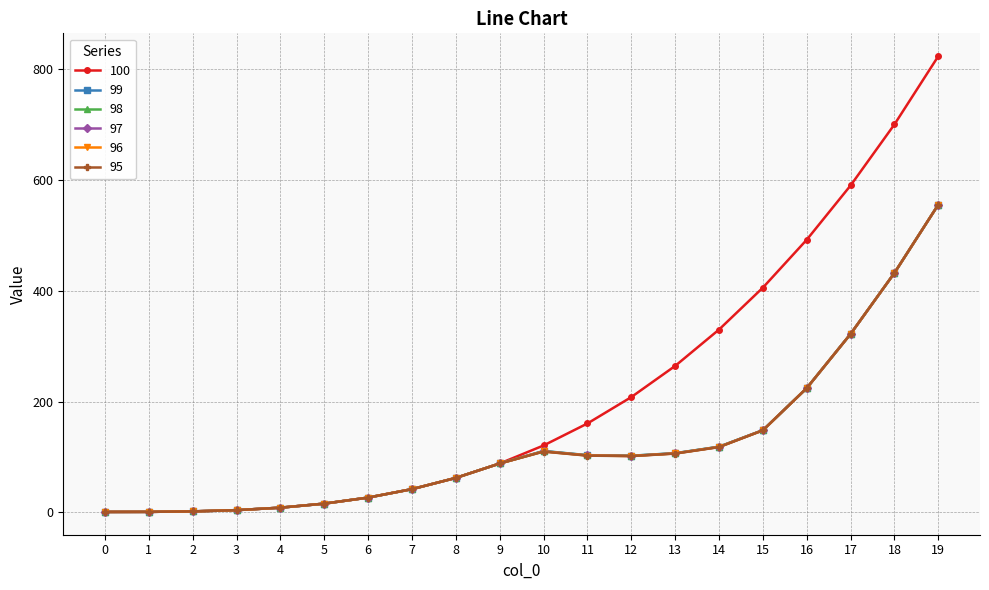

The value of 95 at 12 is 138.9. True or false?

False